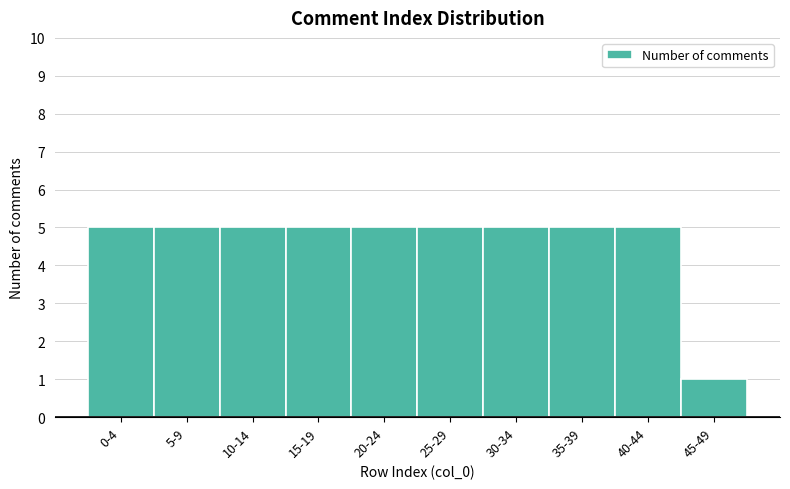

Reading left to right, transcribe all the data shown in this chart.

5	5	5	5	5	5	5	5	5	1